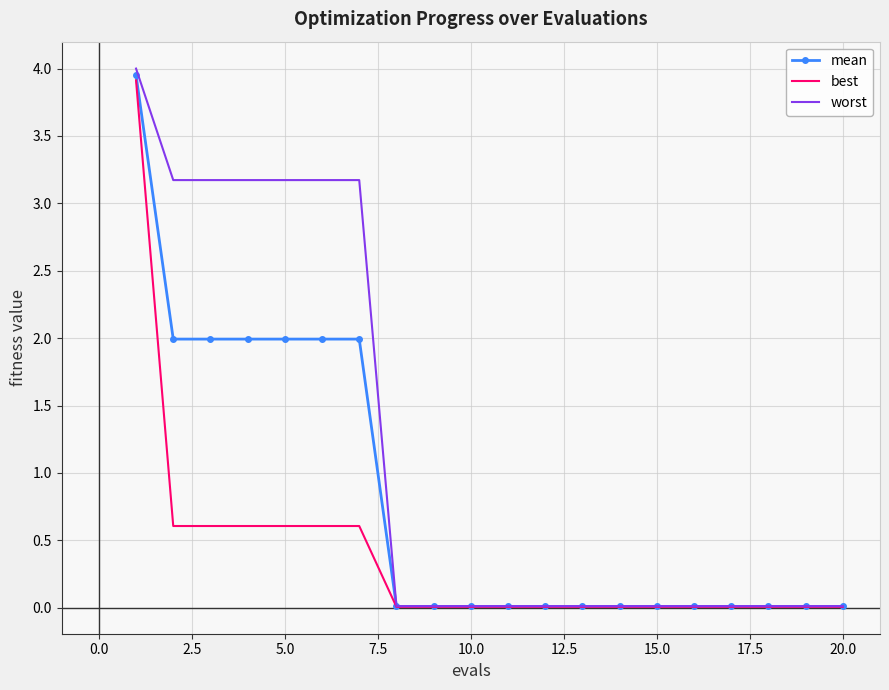

What is the average value of the mean series?

0.8